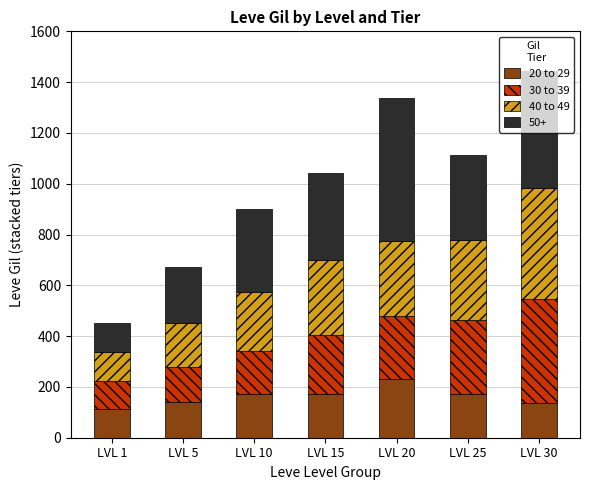

What is the total value across all series at LVL 5?

674